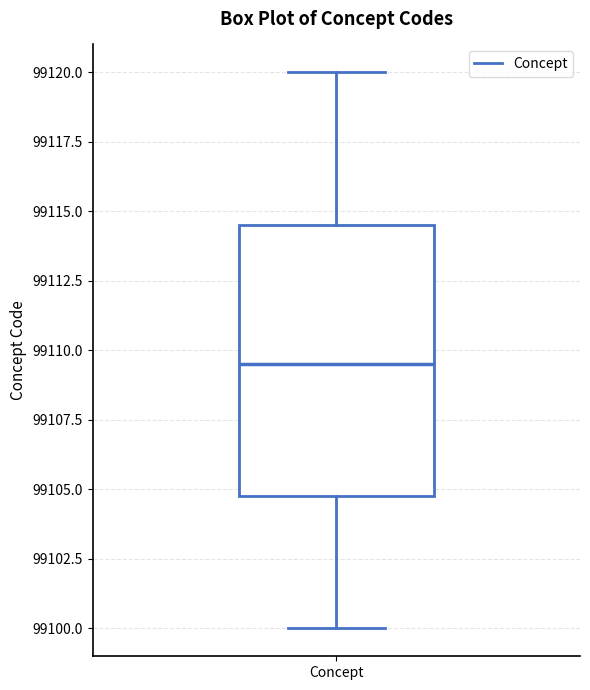

Transcribe this box plot: give where the median line is, the range the box spans, and where the two whiskers end, as read against the y-axis. The values are not printed on the chart, so give them approximately, as read against the axis.

median 99109.5, box 99105.0 to 99114.5, whiskers 99100.0 to 99120.0